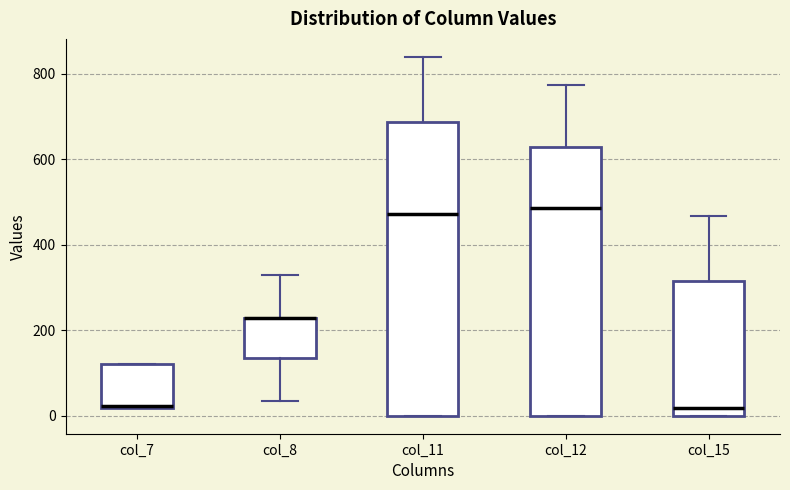

Which box is the tallest, from its lower edge to its upper edge?

col_11